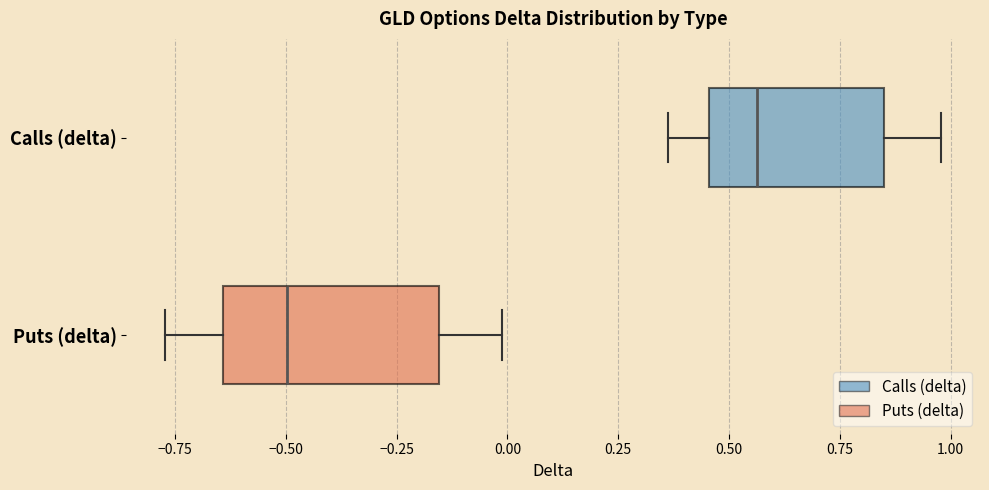

Where does the median line of the box for Calls (delta) sit on the x-axis? The values are not printed on the chart, so give them approximately, as read against the axis.

0.55